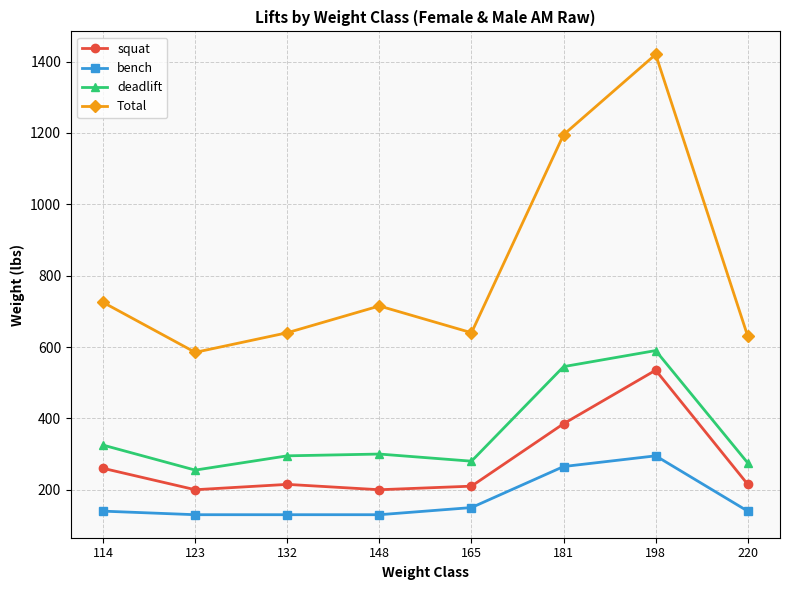

Rank the series at 132 from lowest to highest value.

bench, squat, deadlift, Total